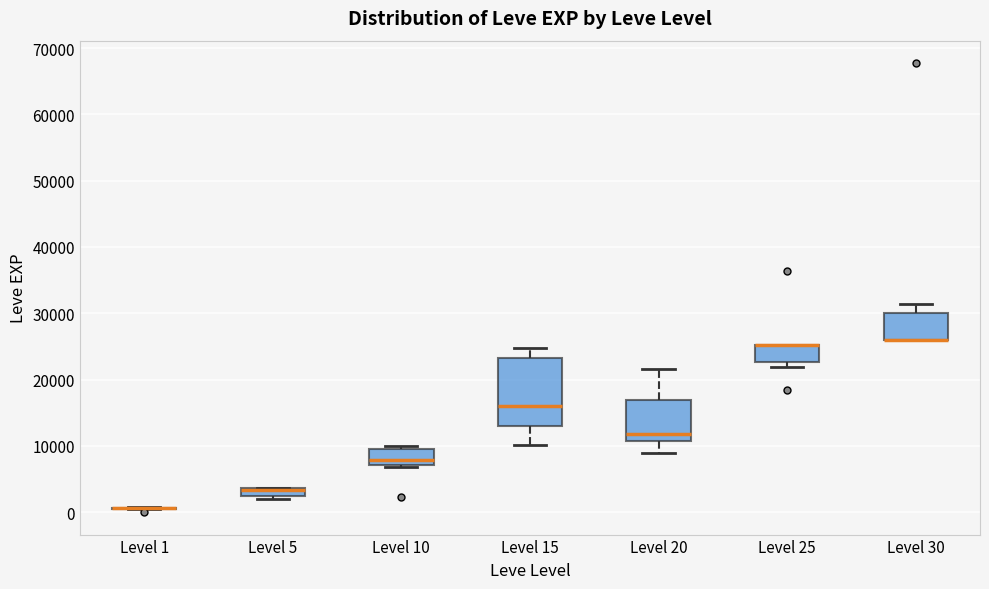

Which box is the tallest, from its lower edge to its upper edge?

Level 15